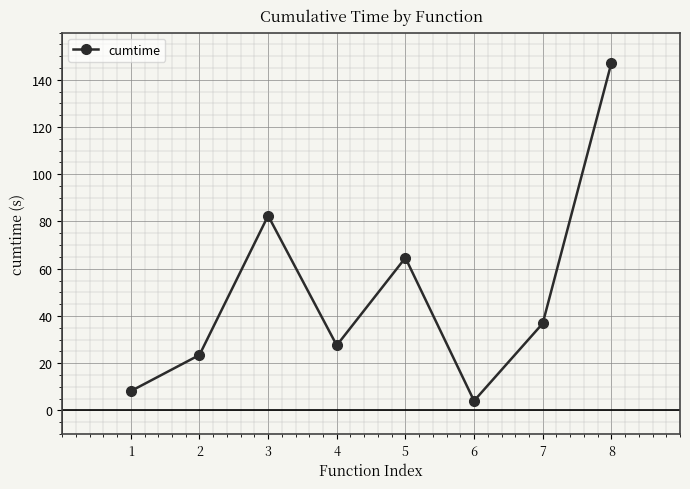

True or false: the data shows 64.6 at 5.

True